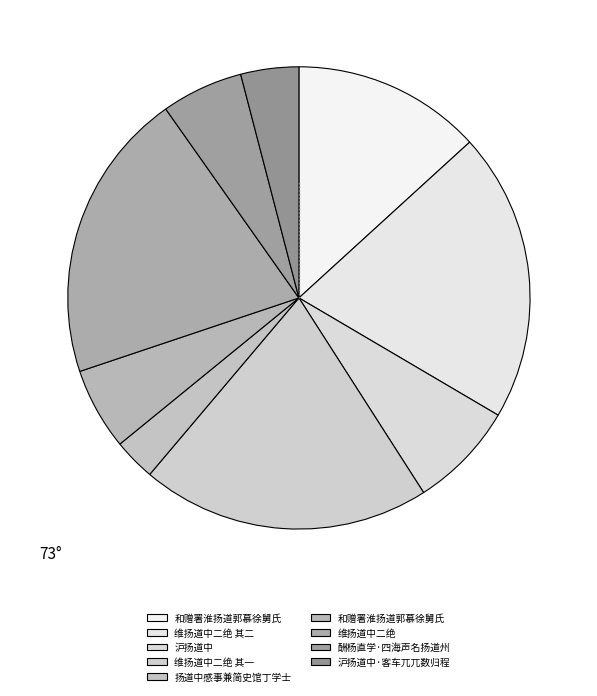

Count the number of slices in the pie.

9